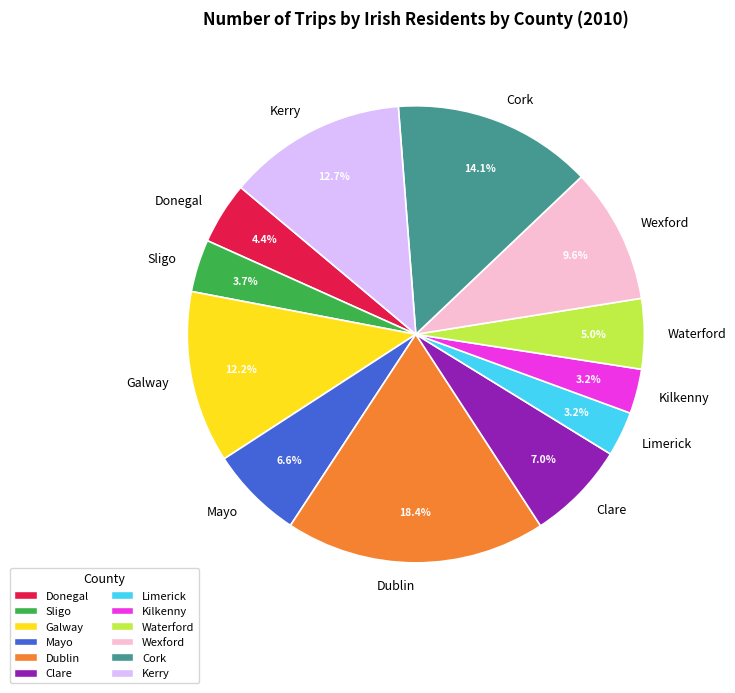

Combined, what portion of the pie is Clare and Galway?

19.2%